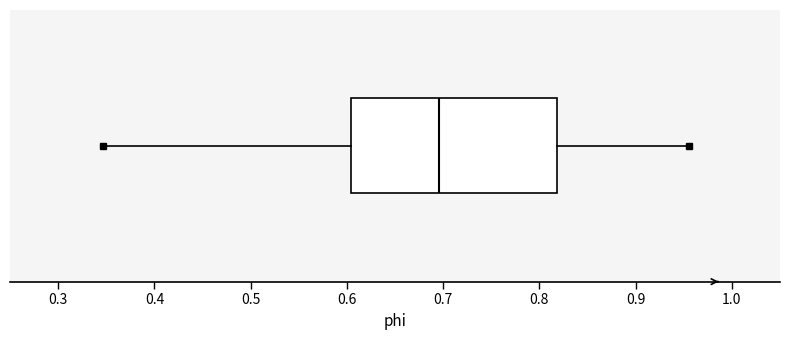

Read this box plot against the x-axis: the position of the median line, the range covered by the box, and the ends of both whiskers. The values are not printed on the chart, so give them approximately, as read against the axis.

median 0.70, box 0.60 to 0.82, whiskers 0.35 to 0.96